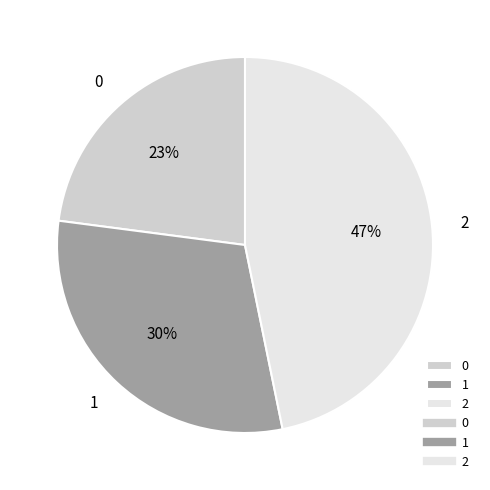

Is there a majority slice in this chart?

No